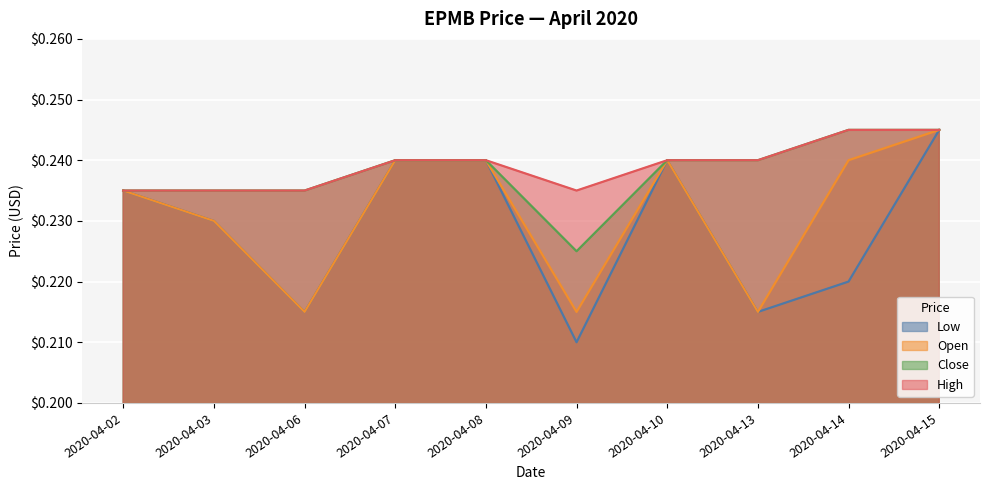

True or false: close and high intersect in this chart.

False